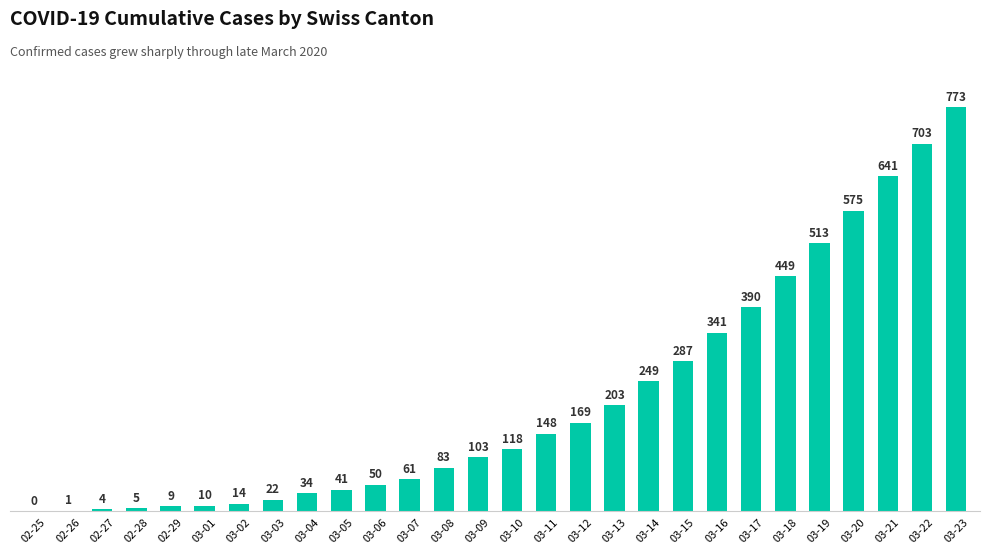

Which label corresponds to the largest value in the chart?

03-23